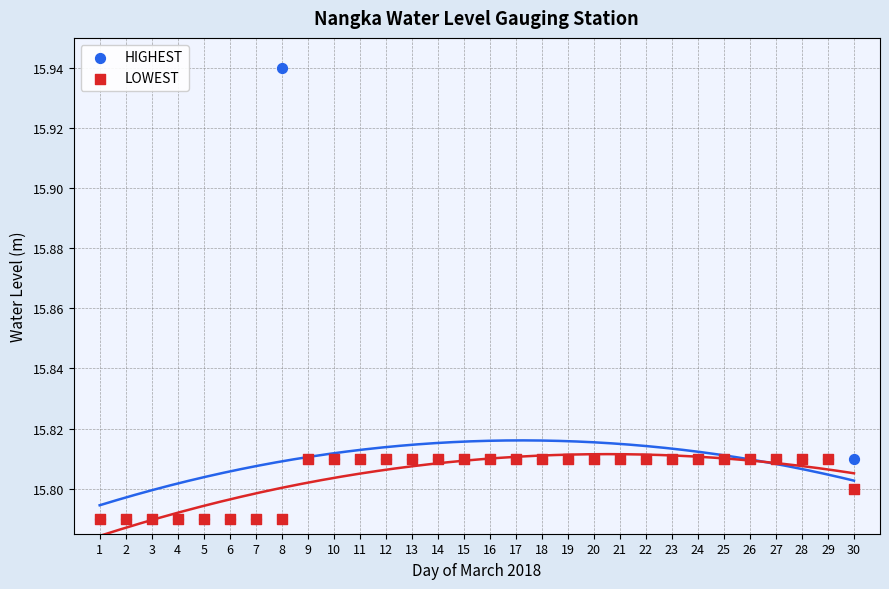

What are all the series names shown in the legend?

HIGHEST, LOWEST